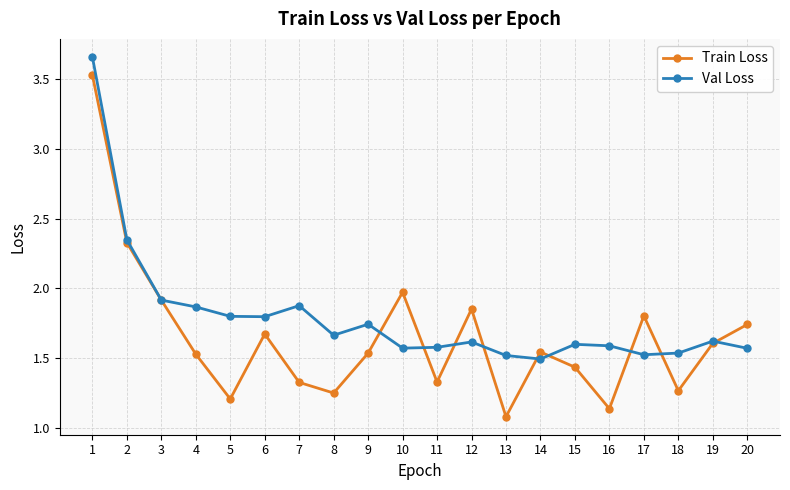

How many categories are shown in the chart?

20